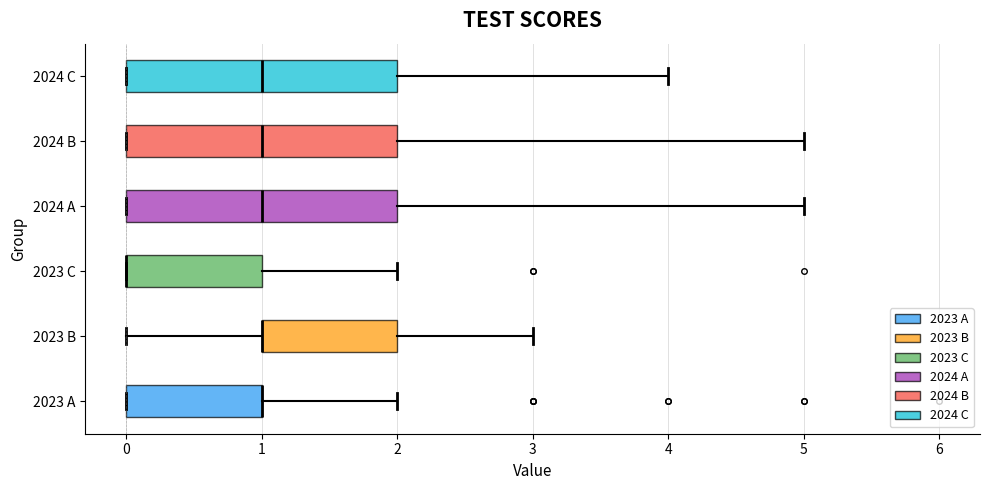

Reading bottom to top, transcribe this box plot: for each box, give where its median line is, the range the box spans, and where its two whiskers end, as read against the x-axis. The values are not printed on the chart, so give them approximately, as read against the axis.

2023 A: median 1 (drawn on the box's right edge), box 0 to 1, whiskers 0 to 2
2023 B: median 1 (drawn on the box's left edge), box 1 to 2, whiskers 0 to 3
2023 C: median 0 (drawn on the box's left edge), box 0 to 1, whiskers 0 to 2
2024 A: median 1, box 0 to 2, whiskers 0 to 5
2024 B: median 1, box 0 to 2, whiskers 0 to 5
2024 C: median 1, box 0 to 2, whiskers 0 to 4